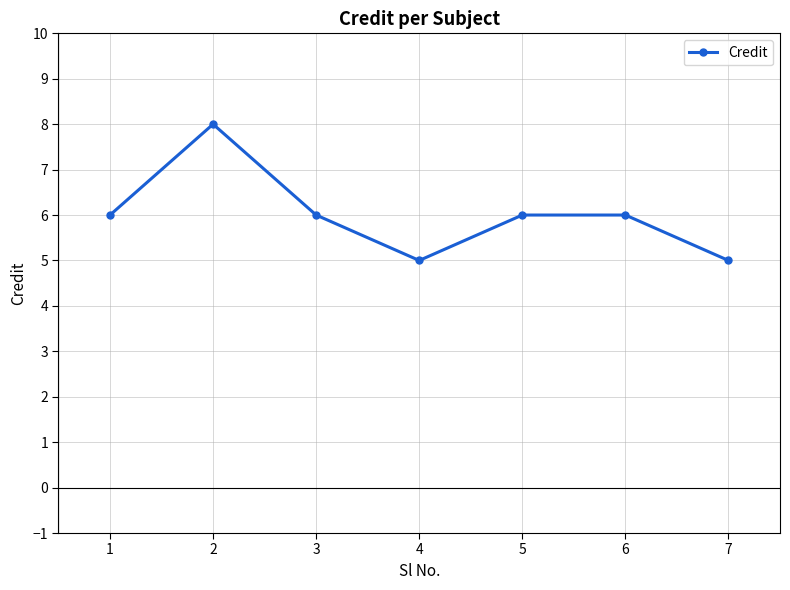

What is the value of the 2nd point from the left?

8